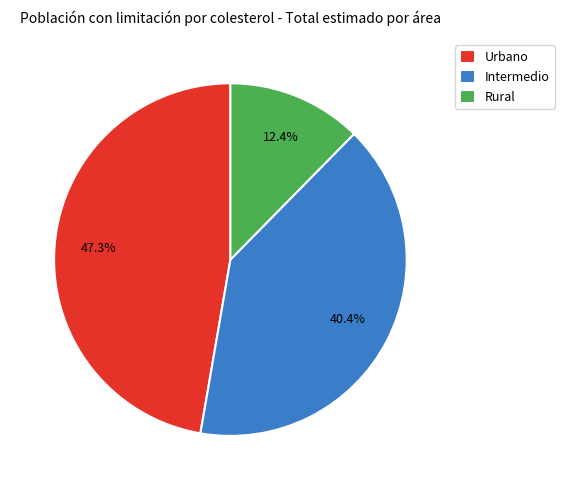

True or false: Rural accounts for 12% of the total.

True